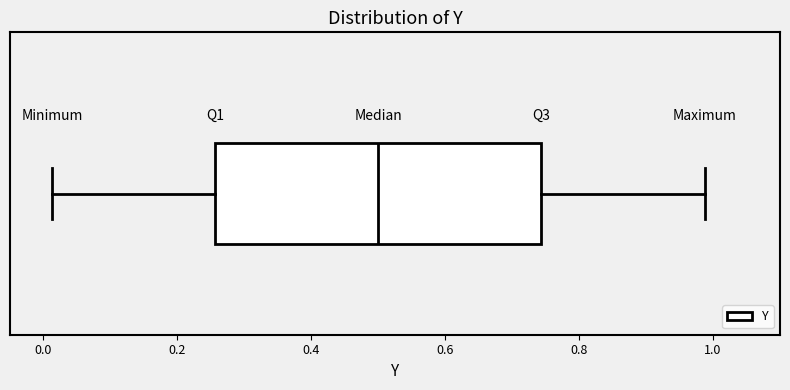

Read this box plot against the x-axis: the position of the median line, the range covered by the box, and the ends of both whiskers. The values are not printed on the chart, so give them approximately, as read against the axis.

median 0.50, box 0.26 to 0.74, whiskers 0.02 to 0.98